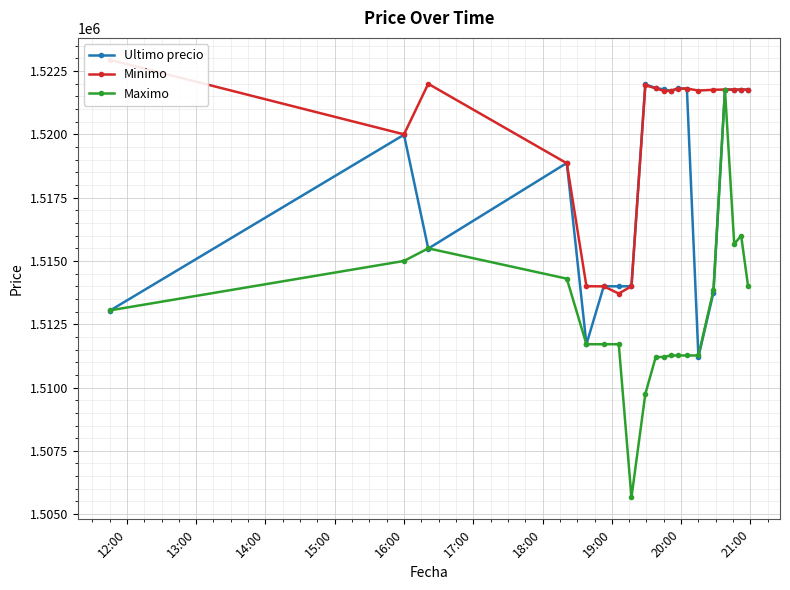

True or false: Minimo and Maximo cross at least once.

False